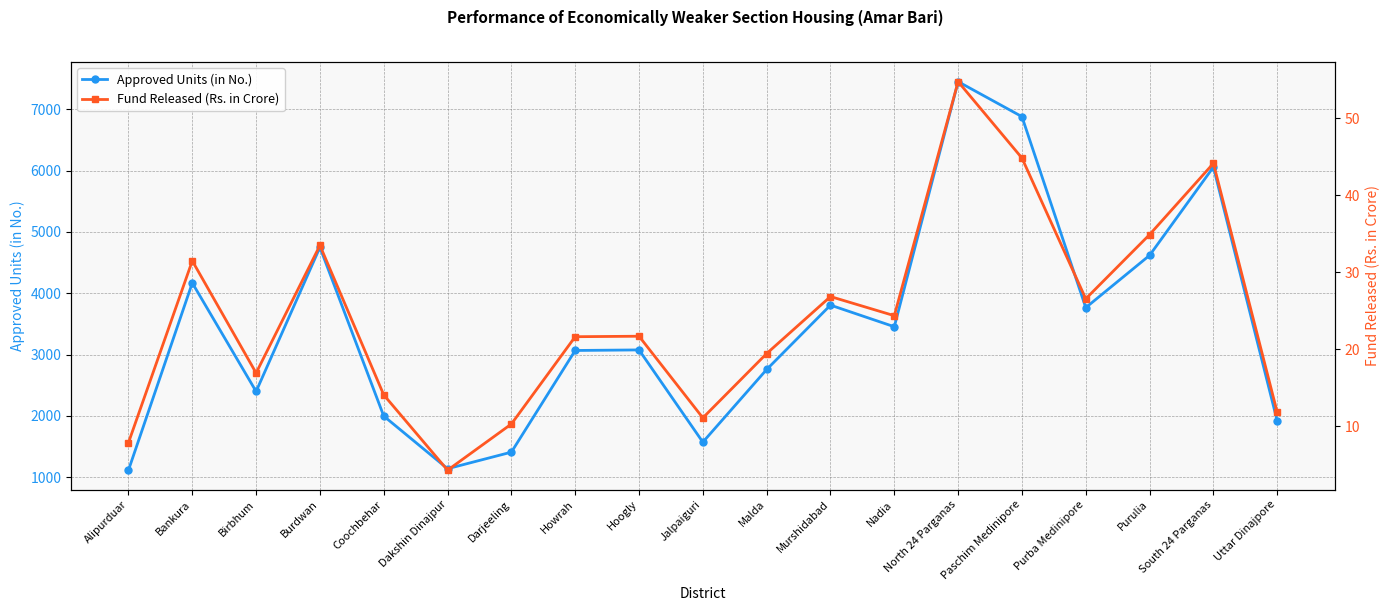

Where is the first local minimum for Approved Units (in No.)?

Birbhum